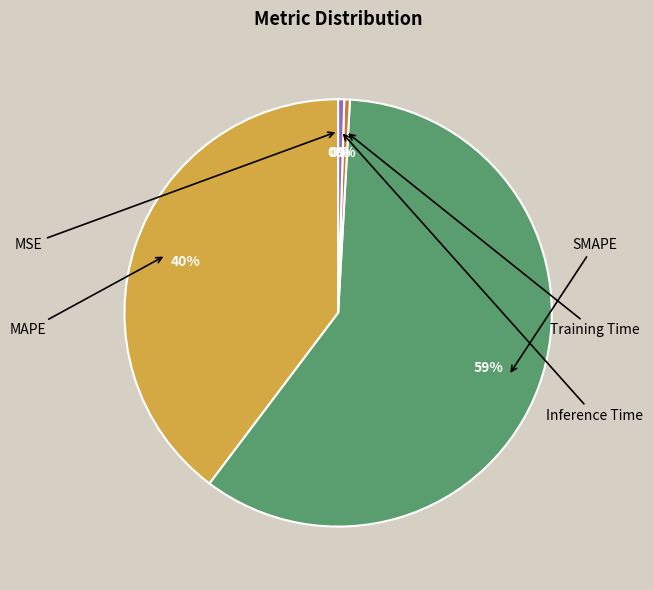

Is it true that SMAPE is 68% of the pie?

False